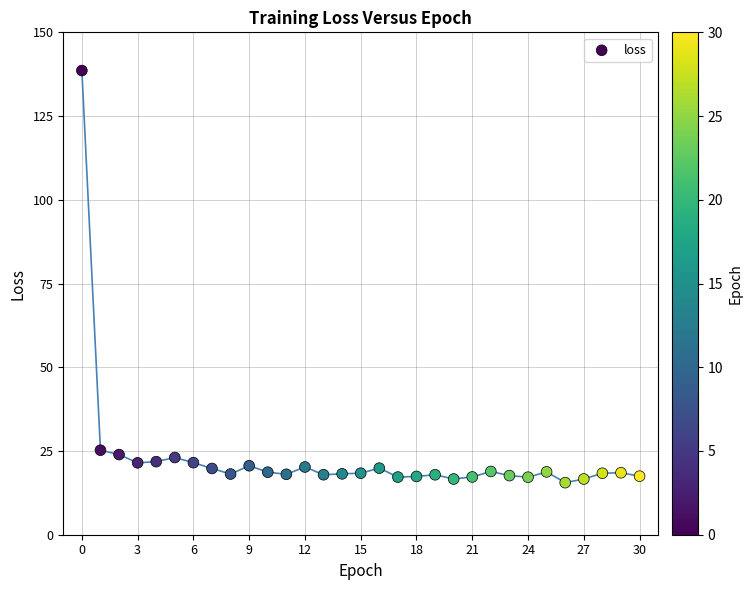

What is the range of Y values (max minus min)?

123.0